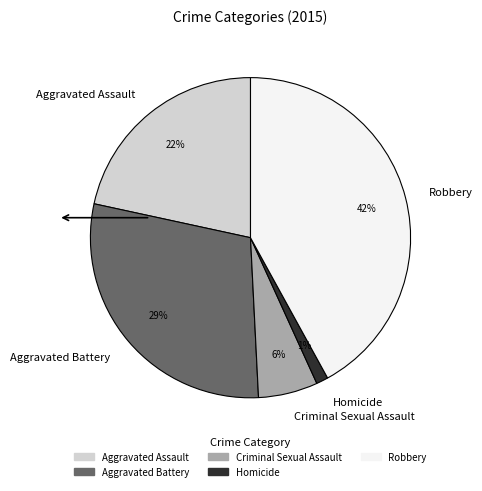

Between Aggravated Assault and Robbery, which is larger?

Robbery